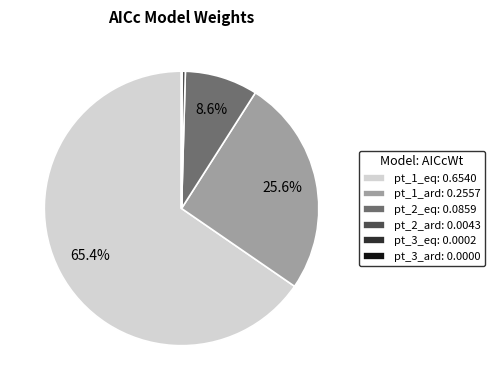

Is there any slice that represents more than half of the pie?

Yes